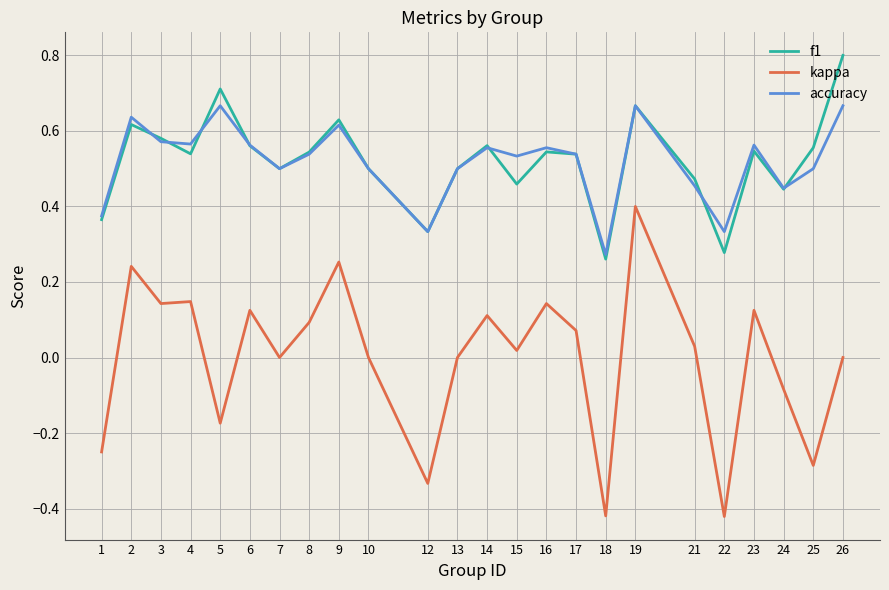

At which category does the chart reach its peak across all series?

26